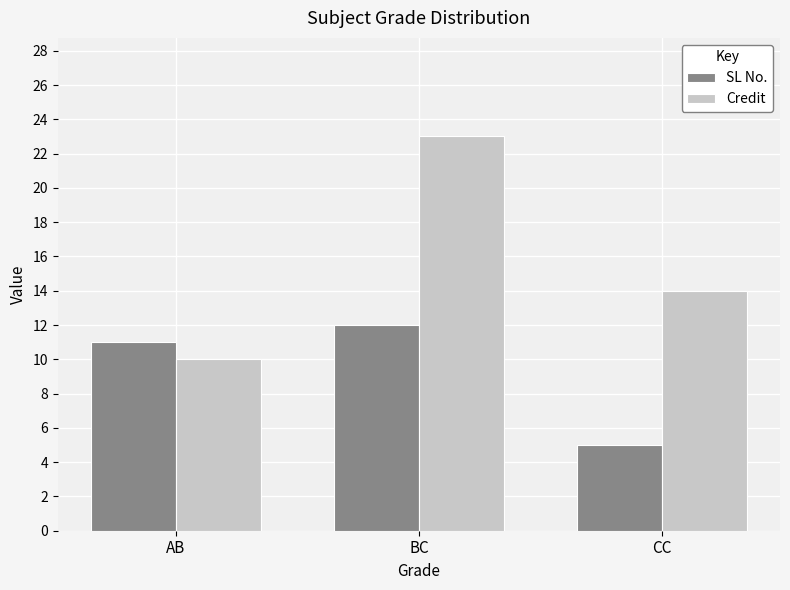

Is it true that Credit equals 23 at BC?

True